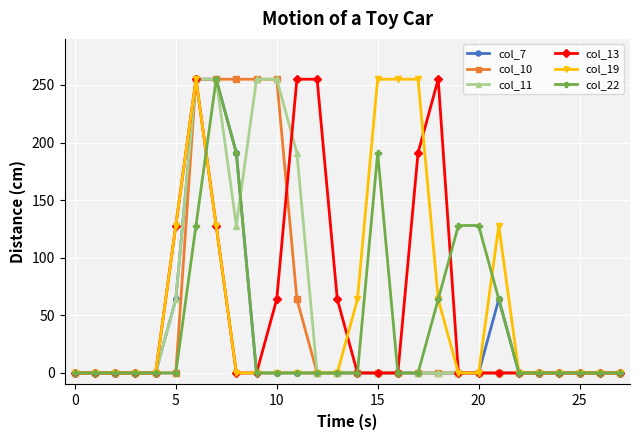

What is the value of the col_7 point at the 22nd from the left?

64